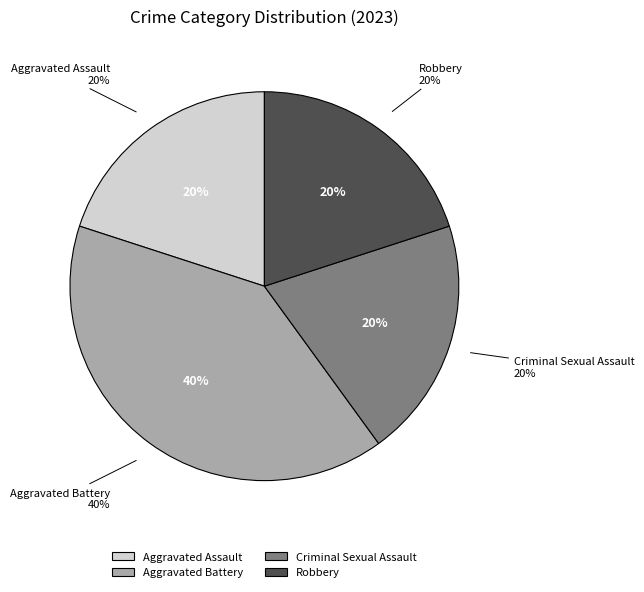

Does any single category account for the majority?

No